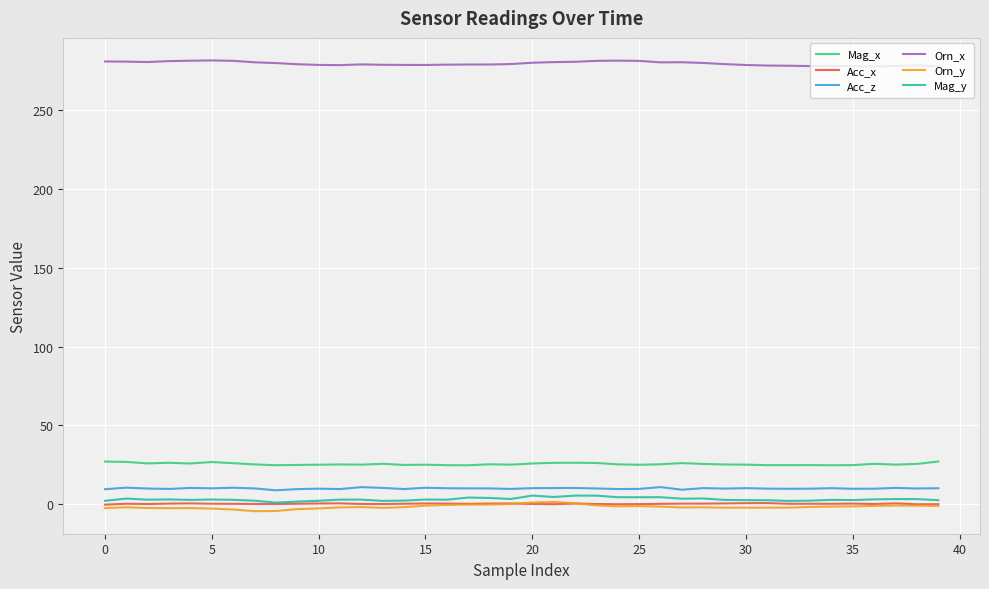

True or false: Orn_x and Acc_z cross at least once.

False